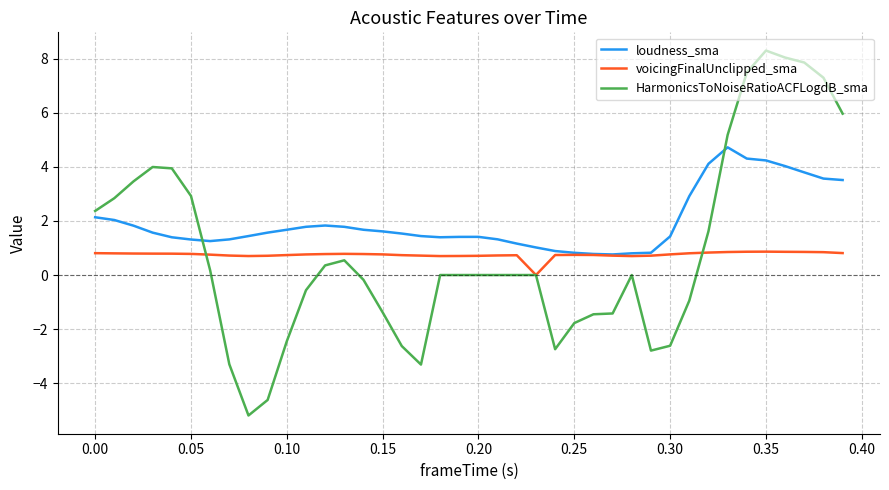

How many positive values does the voicingFinalUnclipped_sma series have?

39